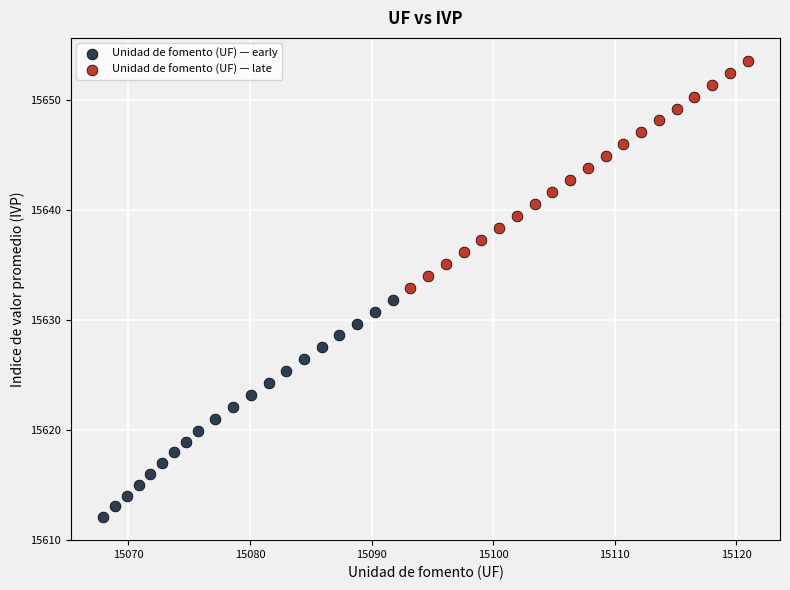

Which series contains the lowest Y value?

Unidad de fomento (UF) — early